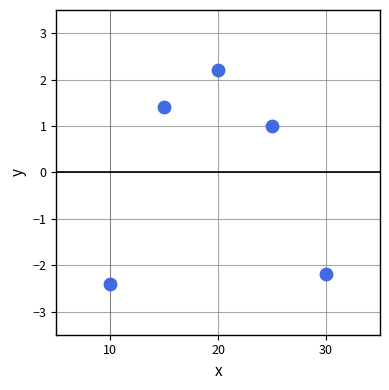

What Y value in the scatter plot is closest to 0?

1.0